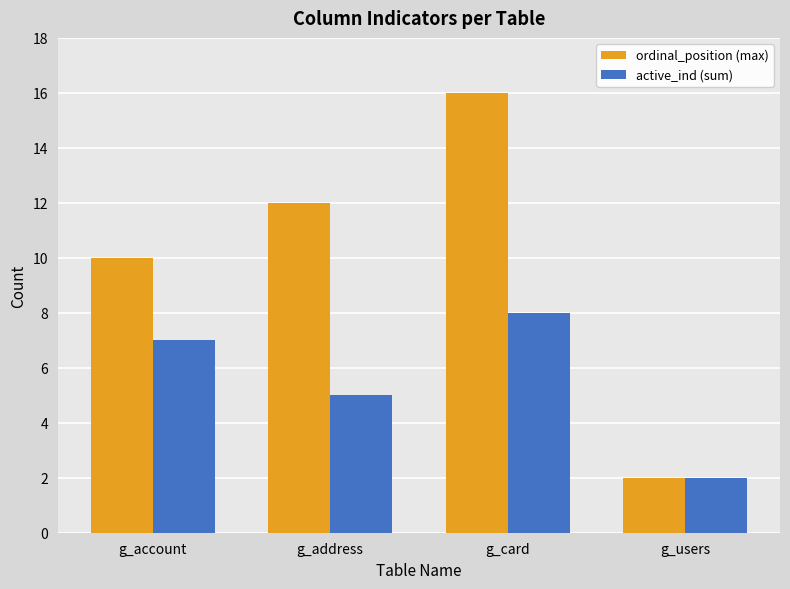

Reading right to left, what are all the values shown in this chart?

ordinal_position (max): g_users=2	g_card=16	g_address=12	g_account=10
active_ind (sum): g_users=2	g_card=8	g_address=5	g_account=7